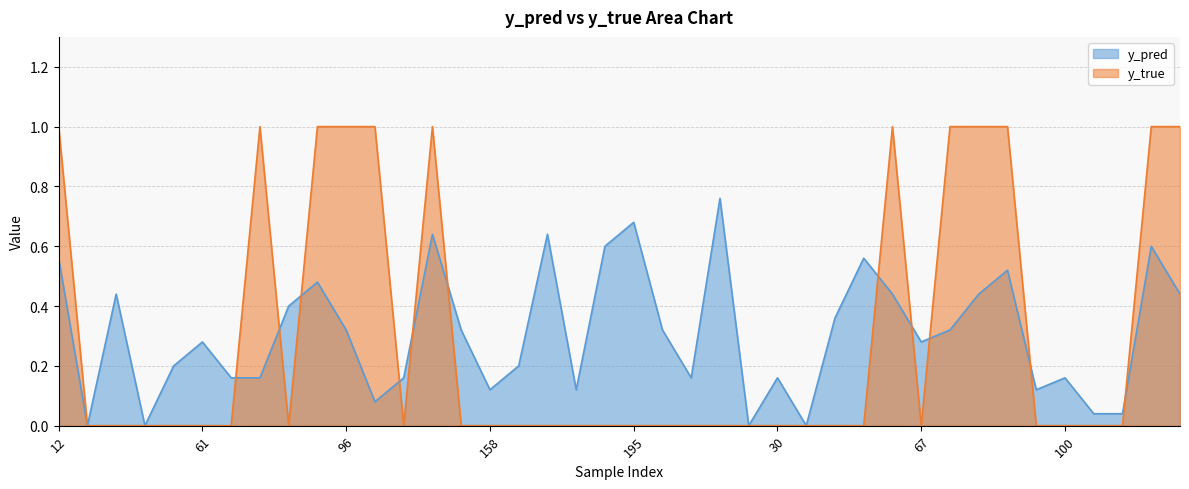

Between which two adjacent categories do y_true and y_pred first intersect?

68 and 76